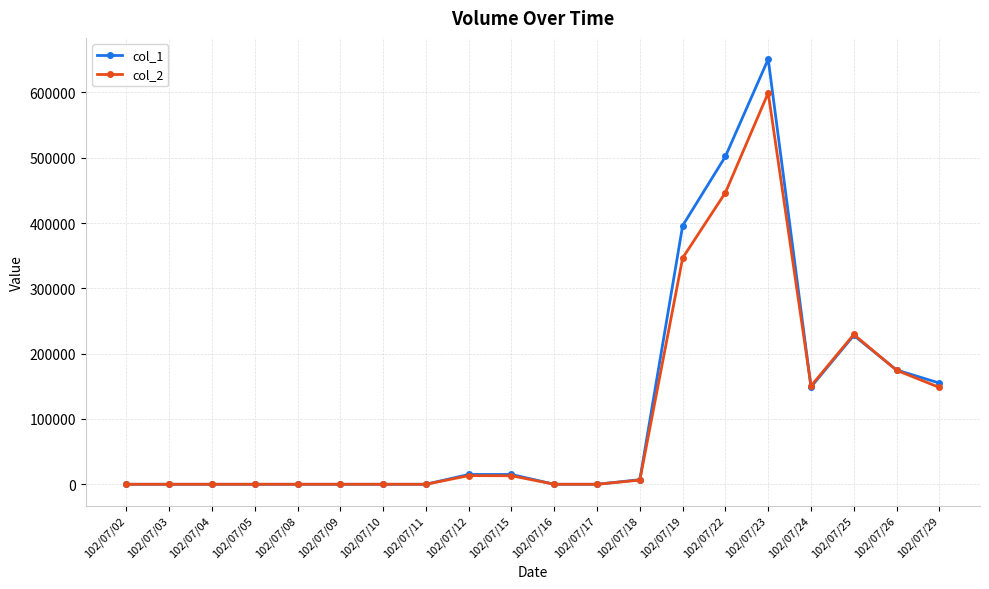

How many values in the col_1 series are below 7000?

10